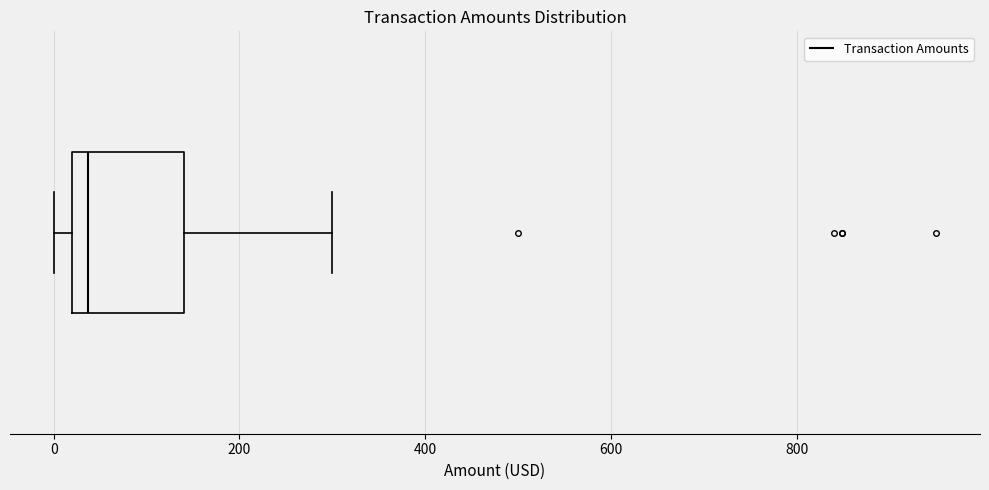

Read this box plot against the x-axis: the position of the median line, the range covered by the box, and the ends of both whiskers. The values are not printed on the chart, so give them approximately, as read against the axis.

median 40, box 20 to 140, whiskers 0 to 300